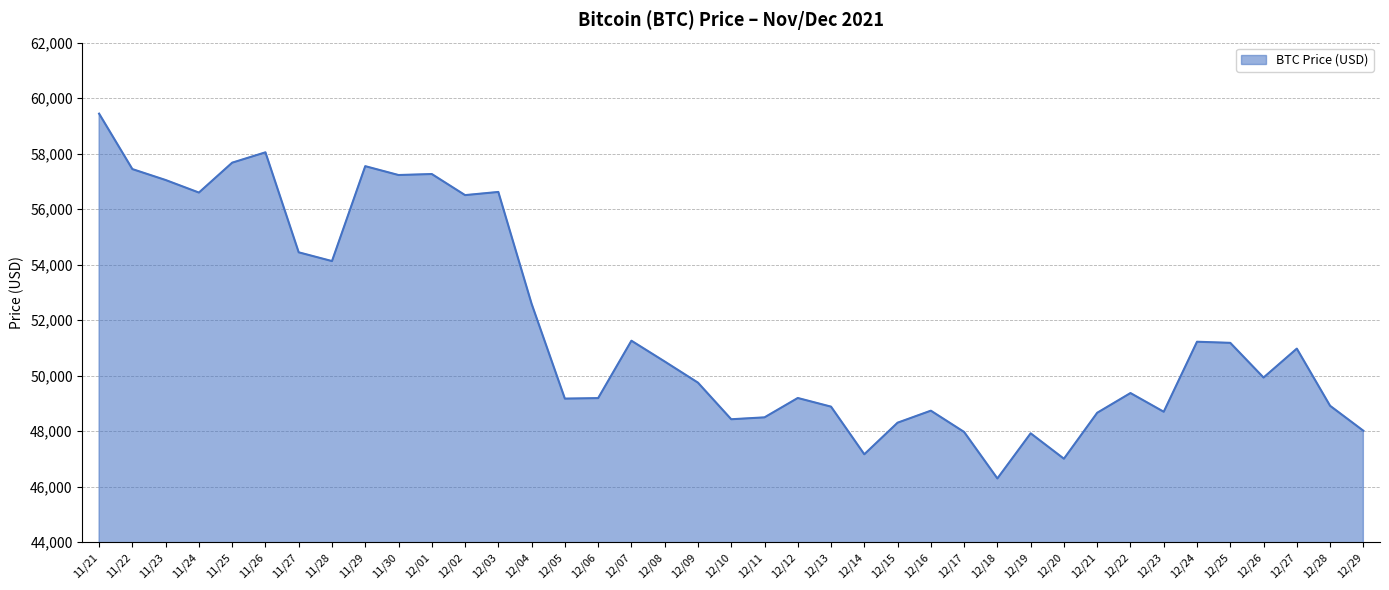

Approximately how many times larger is the value at 11/29 compared to 12/21?

1.2